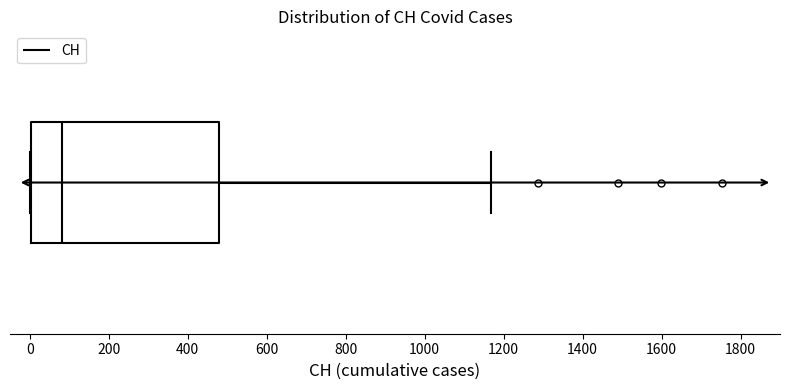

Read this box plot against the x-axis: the position of the median line, the range covered by the box, and the ends of both whiskers. The values are not printed on the chart, so give them approximately, as read against the axis.

median 80, box 0 to 480, whiskers 0 to 1160